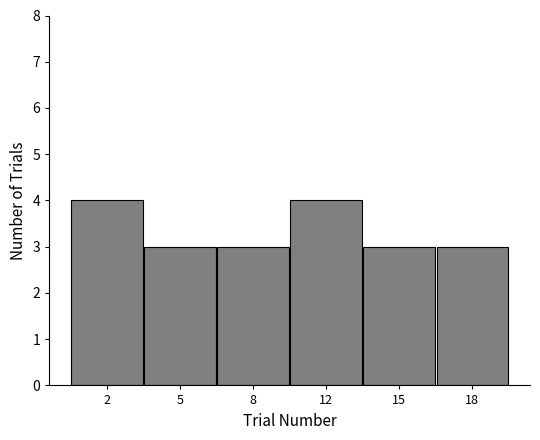

Reading right to left, transcribe all the data shown in this chart.

18=3	15=3	12=4	8=3	5=3	2=4